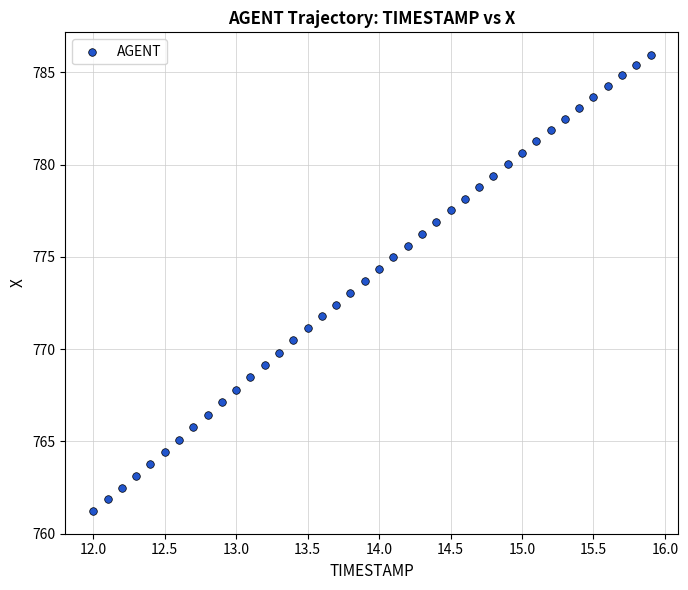

What is the range of X values (max minus min)?

3.9